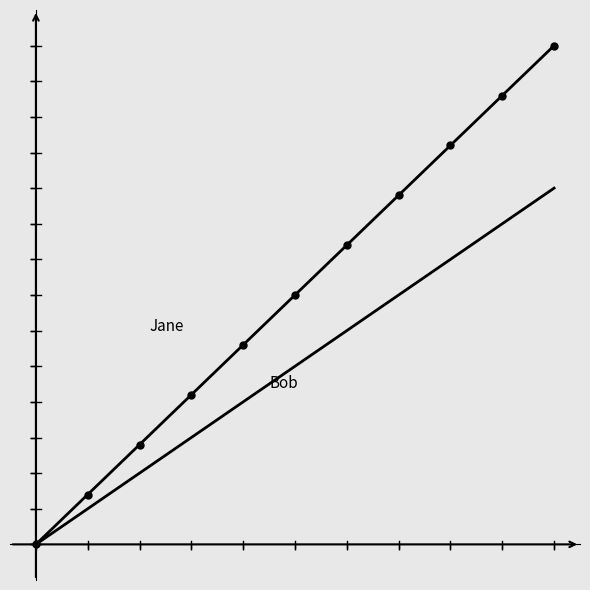

True or false: Jane has a value of 11 at 1.

False